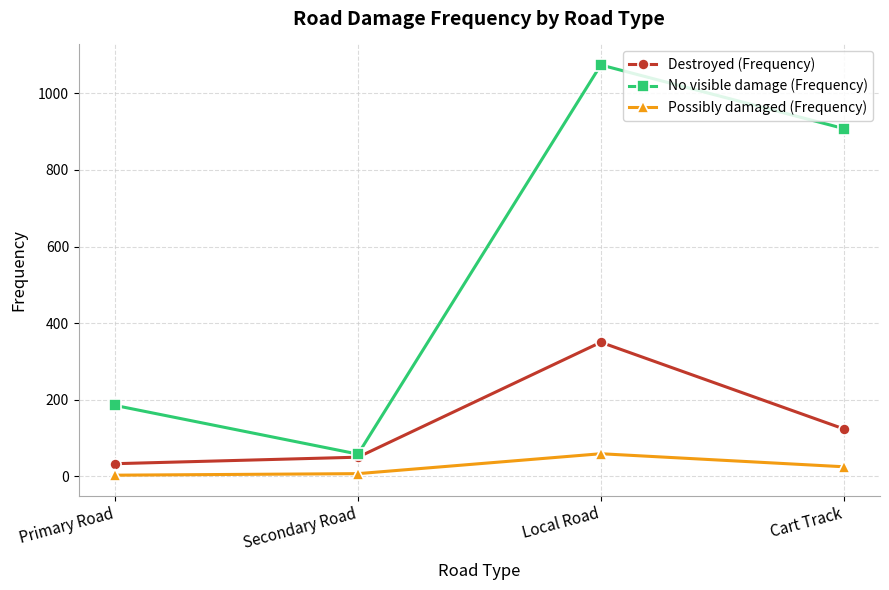

True or false: Destroyed (Frequency) has more than 0 interior local peaks.

True